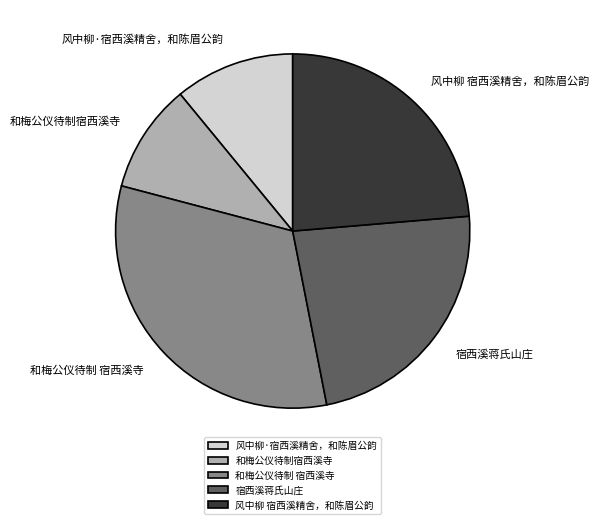

Is there any slice that represents more than half of the pie?

No